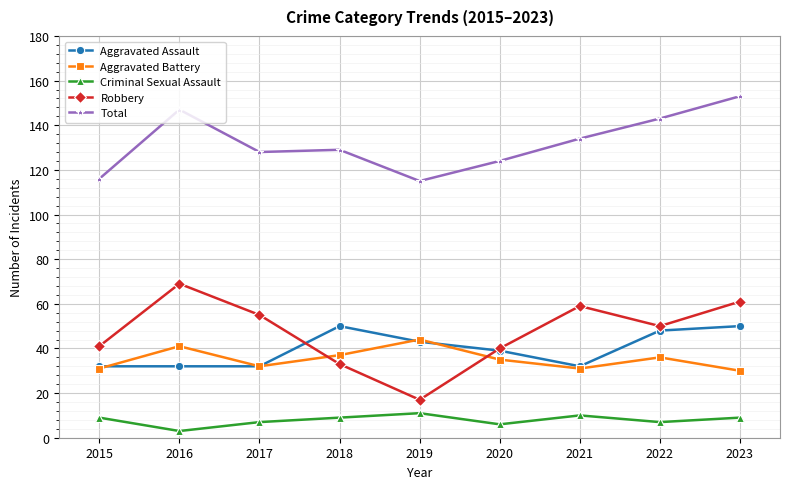

True or false: Robbery has a value of 9 at 2020.

False